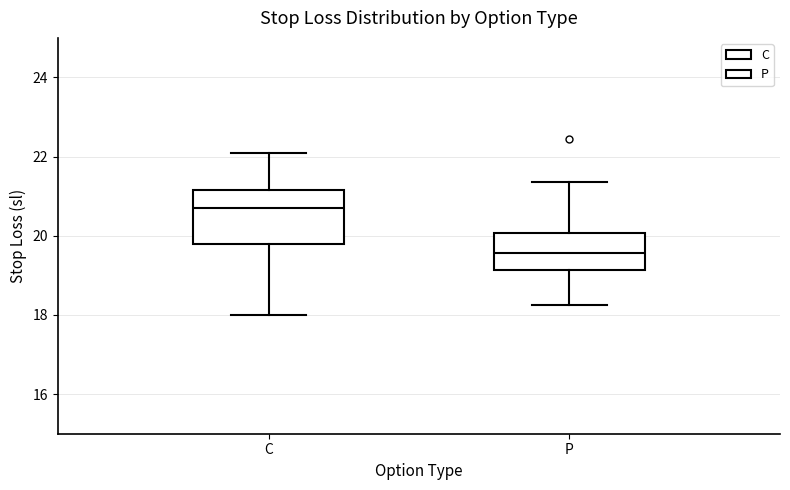

Which box is the tallest, from its lower edge to its upper edge?

C